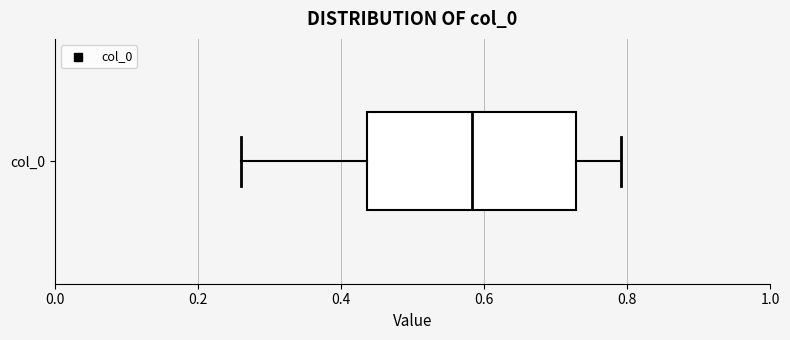

Read this box plot against the x-axis: the position of the median line, the range covered by the box, and the ends of both whiskers. The values are not printed on the chart, so give them approximately, as read against the axis.

median 0.58, box 0.44 to 0.72, whiskers 0.26 to 0.80